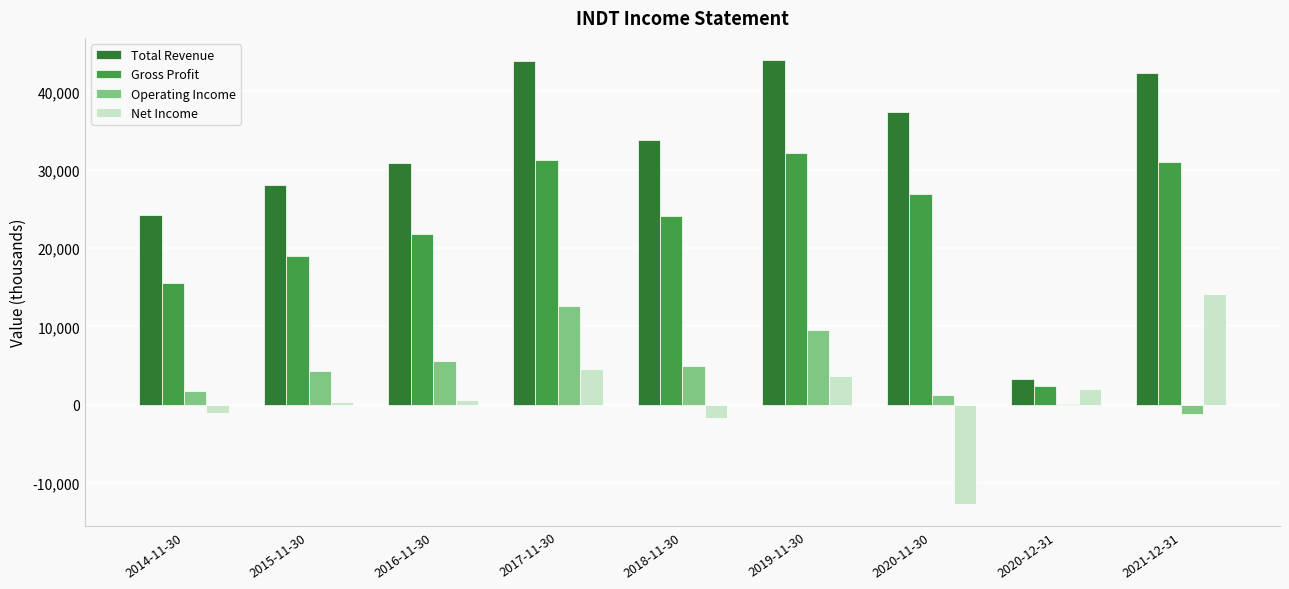

Are the bars grouped side by side (vs. stacked)?

Yes